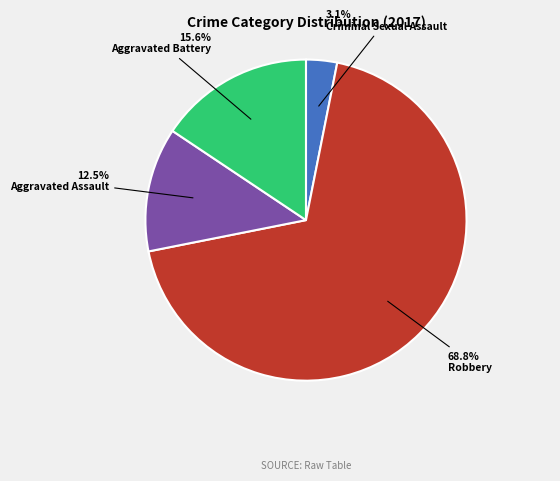

What is the smallest slice in the pie chart?

Criminal Sexual Assault